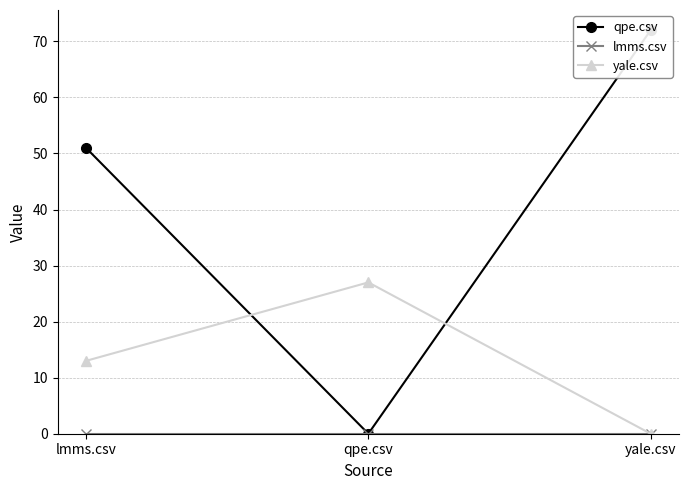

Rank the series by their average value, from lowest to highest.

lmms.csv, yale.csv, qpe.csv